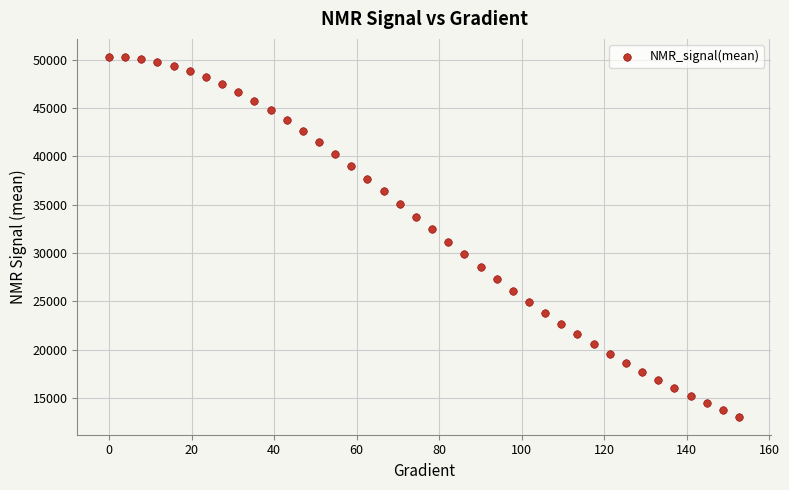

What is the range of X values (max minus min)?

152.6